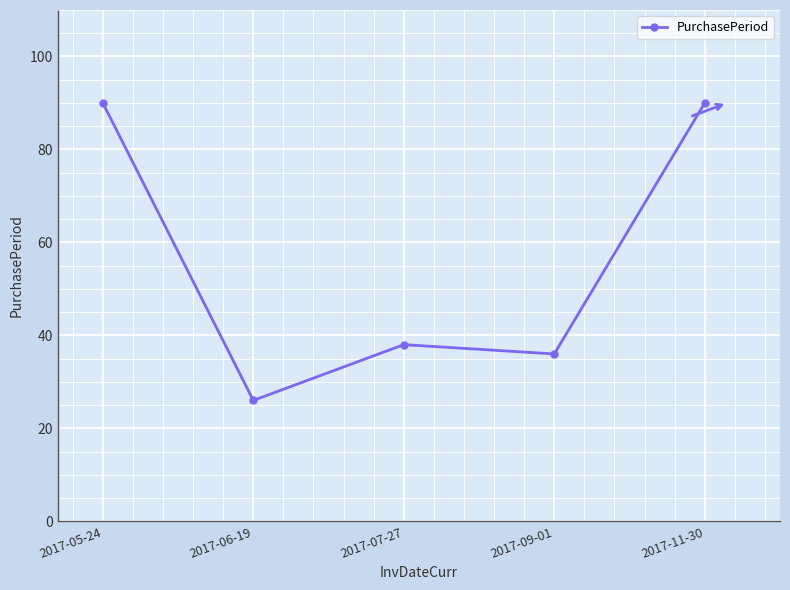

What is the difference between the maximum and second lowest values?

54